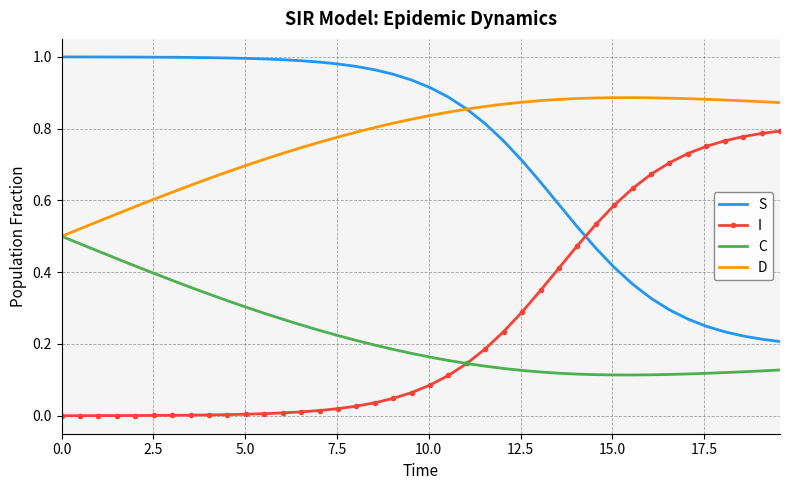

What is the maximum value for D?

0.9